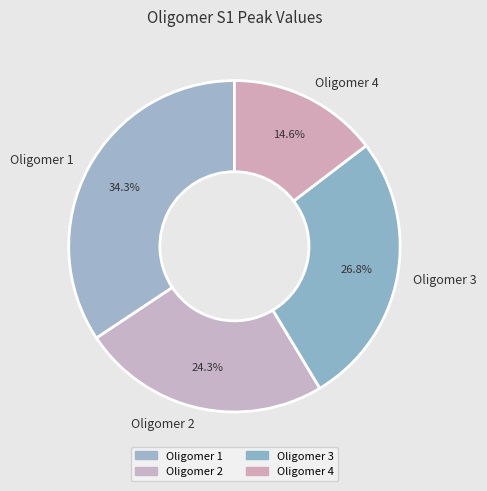

Is the sum of Oligomer 1 and Oligomer 3 greater than half?

Yes